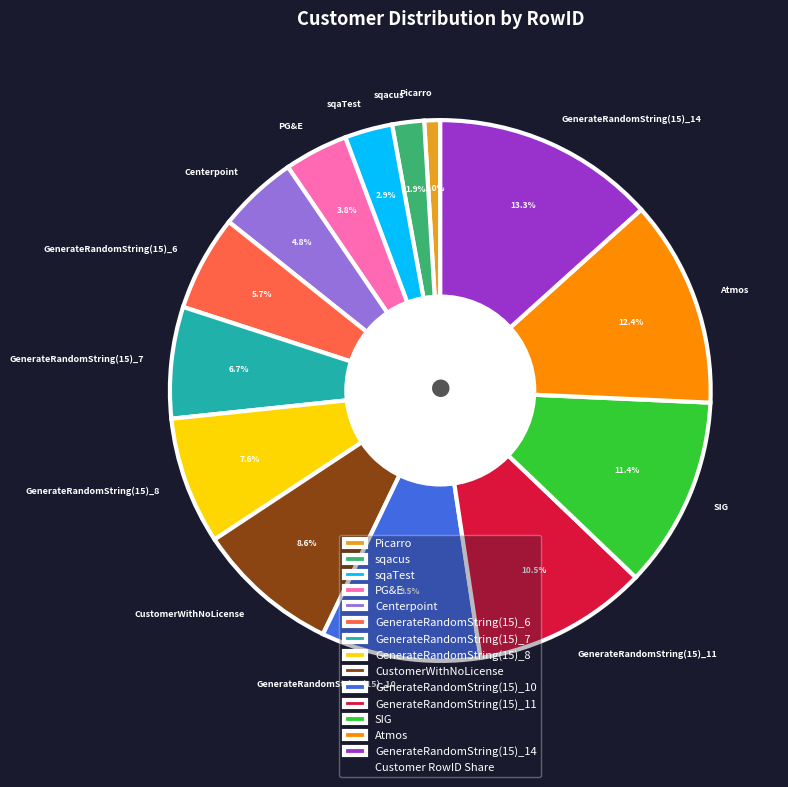

What percentage is the GenerateRandomString(15)_6 slice, to the nearest percent?

6%